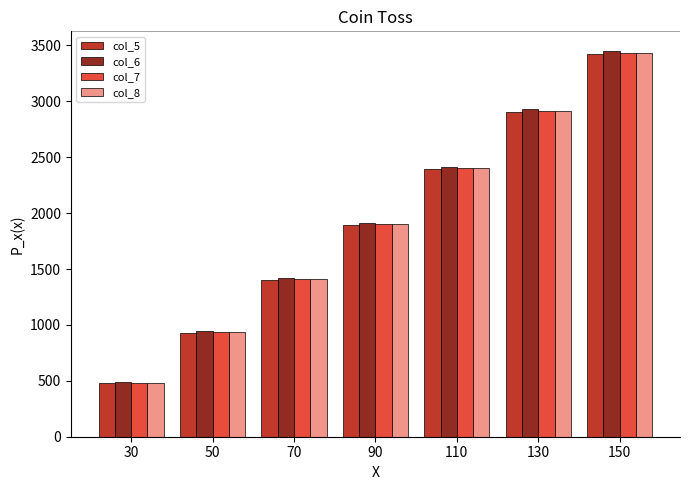

Count the number of categories in the chart.

7